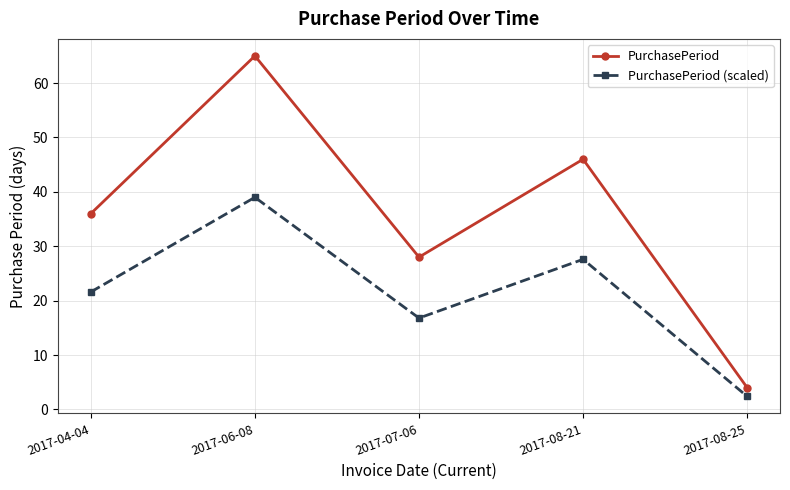

How many data points in PurchasePeriod are less than 36?

2